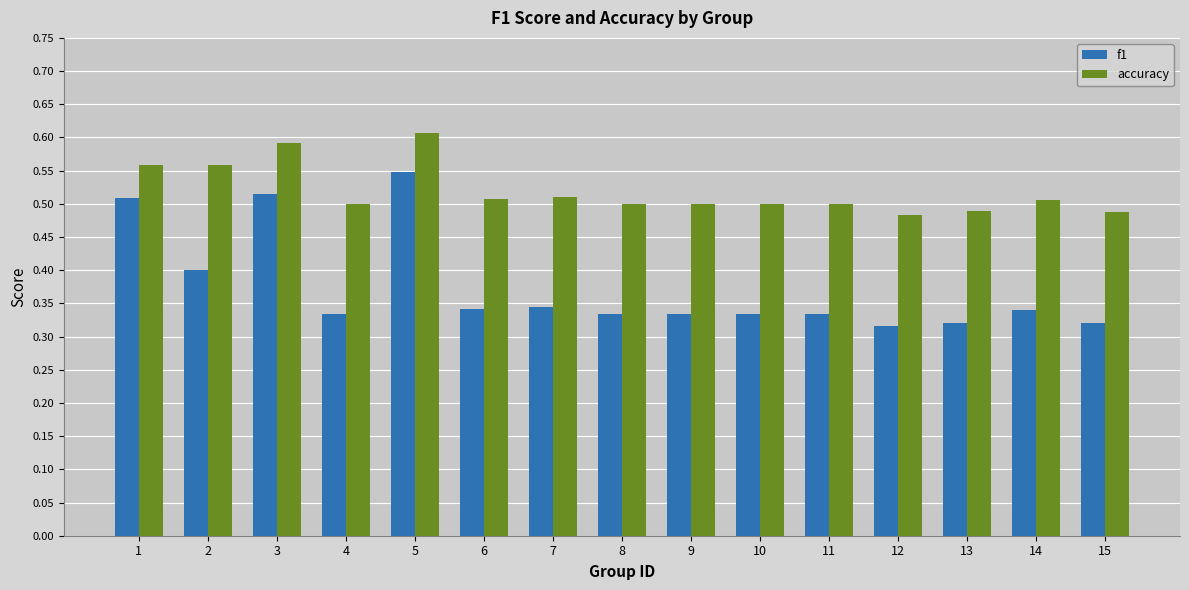

True or false: accuracy has a value of 0.2 at 6.

False